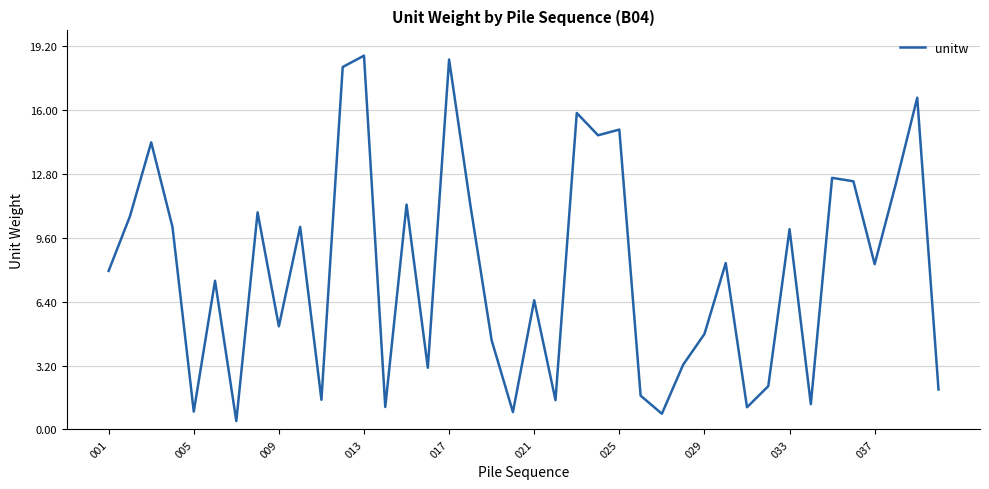

What is the smallest value displayed?

0.4